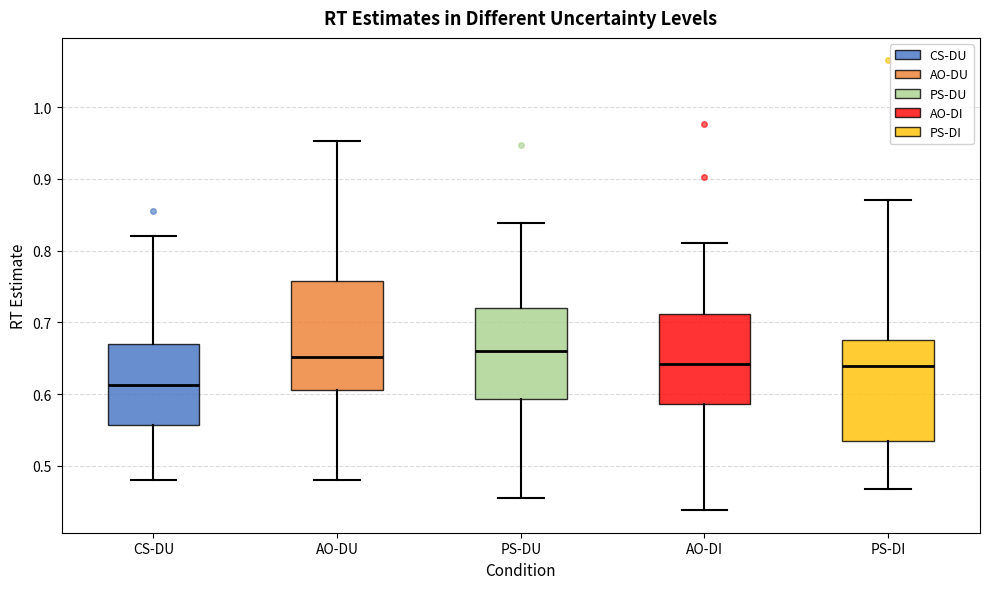

Reading left to right, transcribe this box plot: for each box, give where its median line is, the range the box spans, and where its two whiskers end, as read against the y-axis. The values are not printed on the chart, so give them approximately, as read against the axis.

CS-DU: median 0.61, box 0.56 to 0.67, whiskers 0.48 to 0.82
AO-DU: median 0.65, box 0.61 to 0.76, whiskers 0.48 to 0.95
PS-DU: median 0.66, box 0.59 to 0.72, whiskers 0.46 to 0.84
AO-DI: median 0.64, box 0.59 to 0.71, whiskers 0.44 to 0.81
PS-DI: median 0.64, box 0.53 to 0.68, whiskers 0.47 to 0.87